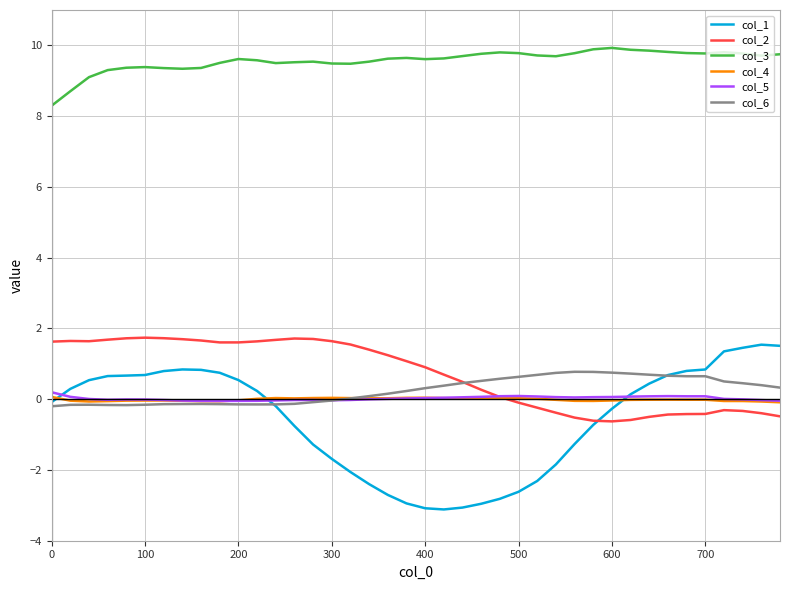

What is the smallest value displayed?

-3.1